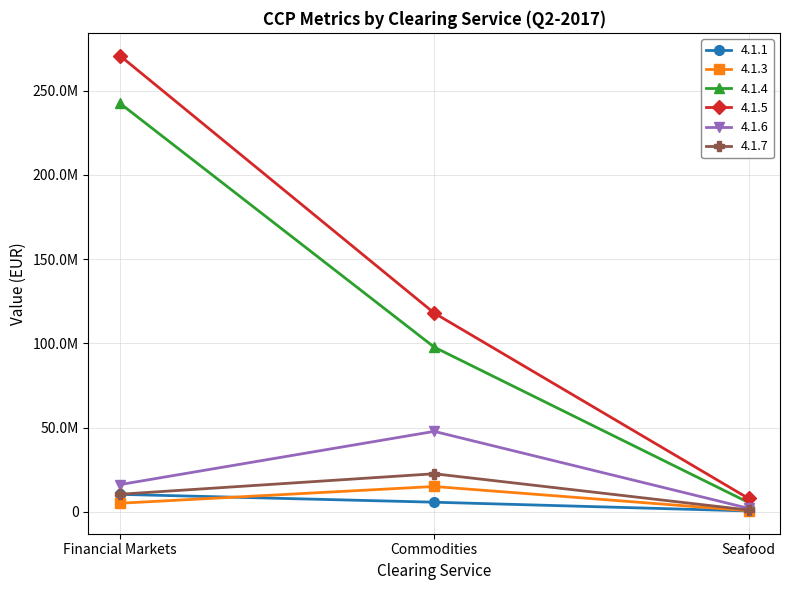

Which series has the widest spread of values?

4.1.5